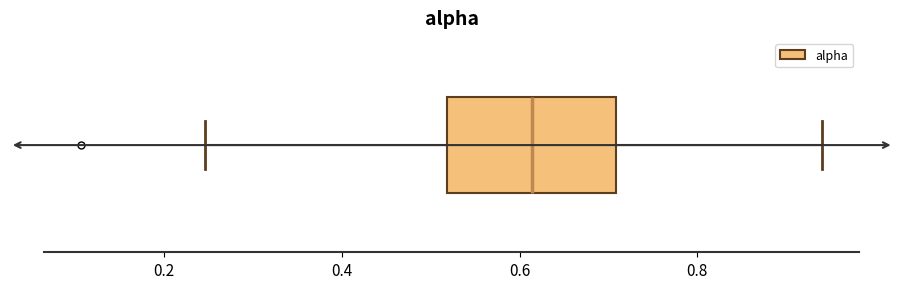

Where is the right edge of the box on the x-axis? The values are not printed on the chart, so give them approximately, as read against the axis.

0.70